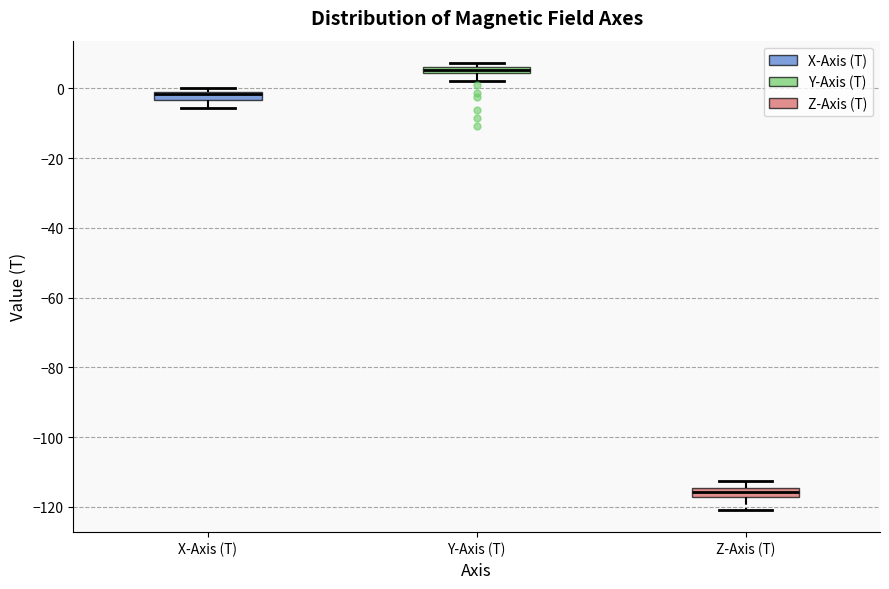

Which box has the highest median line?

Y-Axis (T)